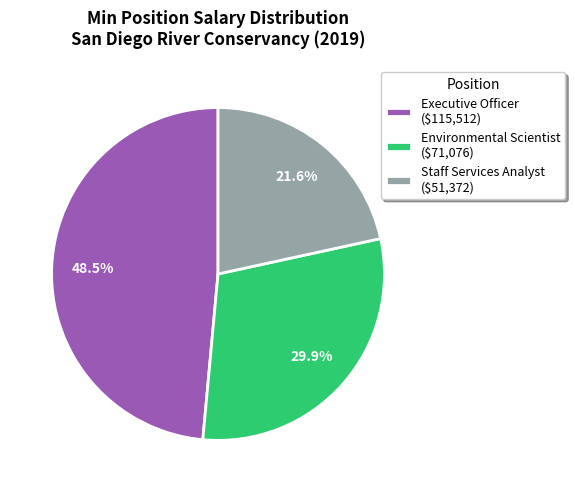

How many slices are in this pie chart?

3